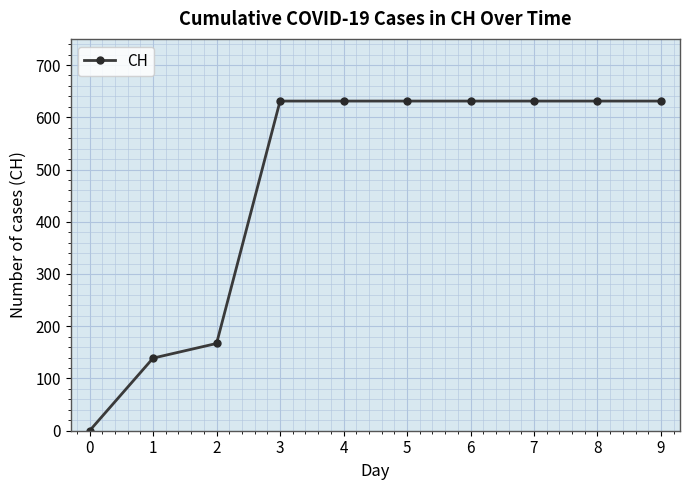

What is the greatest value displayed?

631